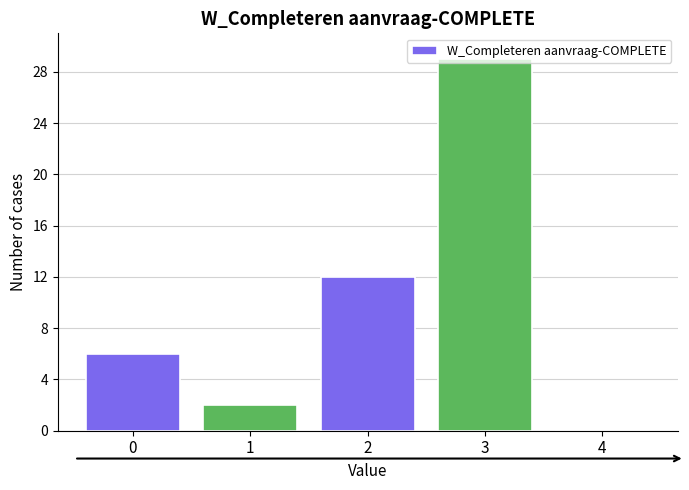

What is the change in value from 2 to 4?

-12